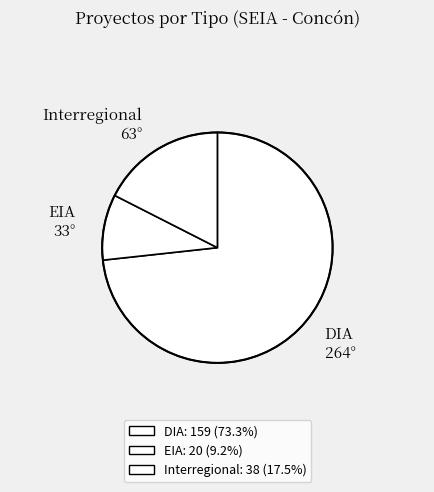

How many segments does this pie chart have?

3